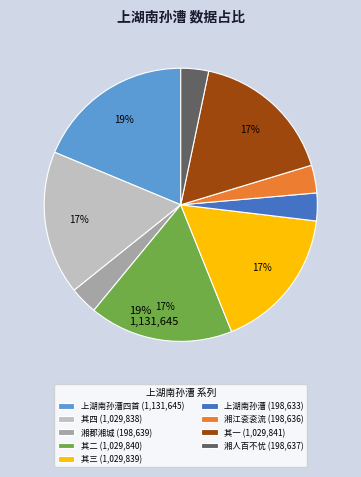

Which slice is the largest?

上湖南孙漕四首 (1,131,645)